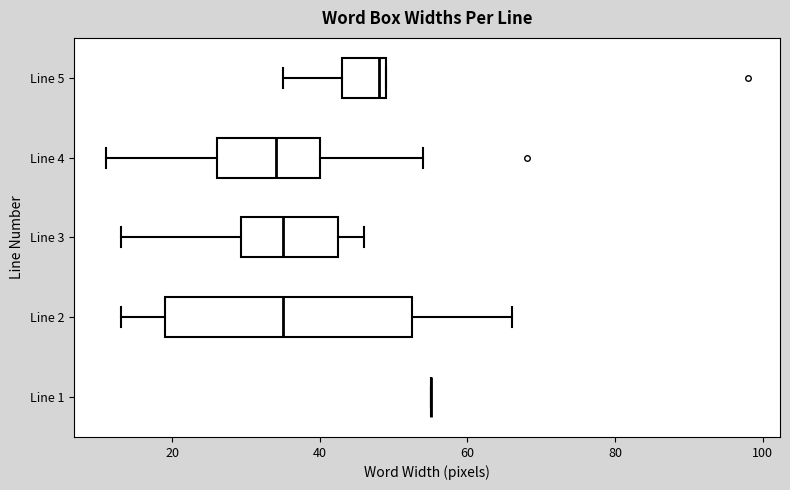

Reading bottom to top, read every box against the x-axis: the position of its median line, the range the box covers, and the ends of its whiskers. The values are not printed on the chart, so give them approximately, as read against the axis.

Line 1: box collapsed to a line at 56, whiskers 56 to 56
Line 2: median 36, box 20 to 52, whiskers 14 to 66
Line 3: median 36, box 30 to 42, whiskers 14 to 46
Line 4: median 34, box 26 to 40, whiskers 12 to 54
Line 5: median 48, box 44 to 50, whiskers 36 to 50